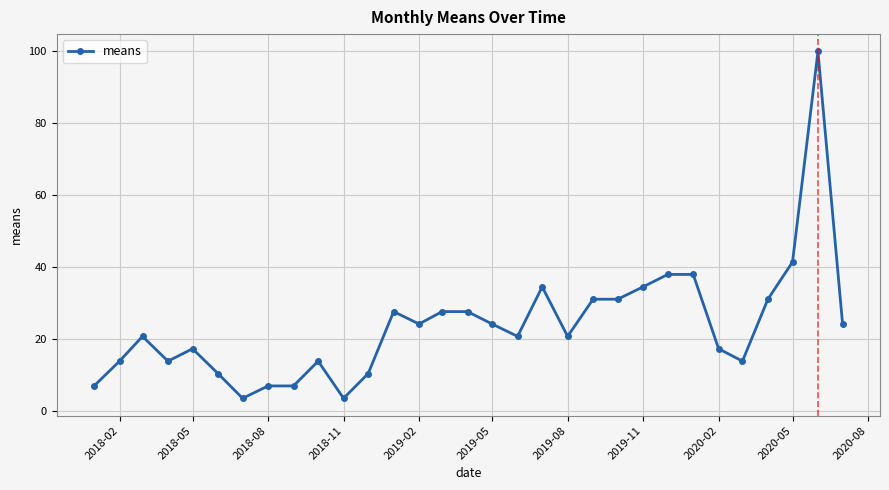

What is the sum of all values?

734.5